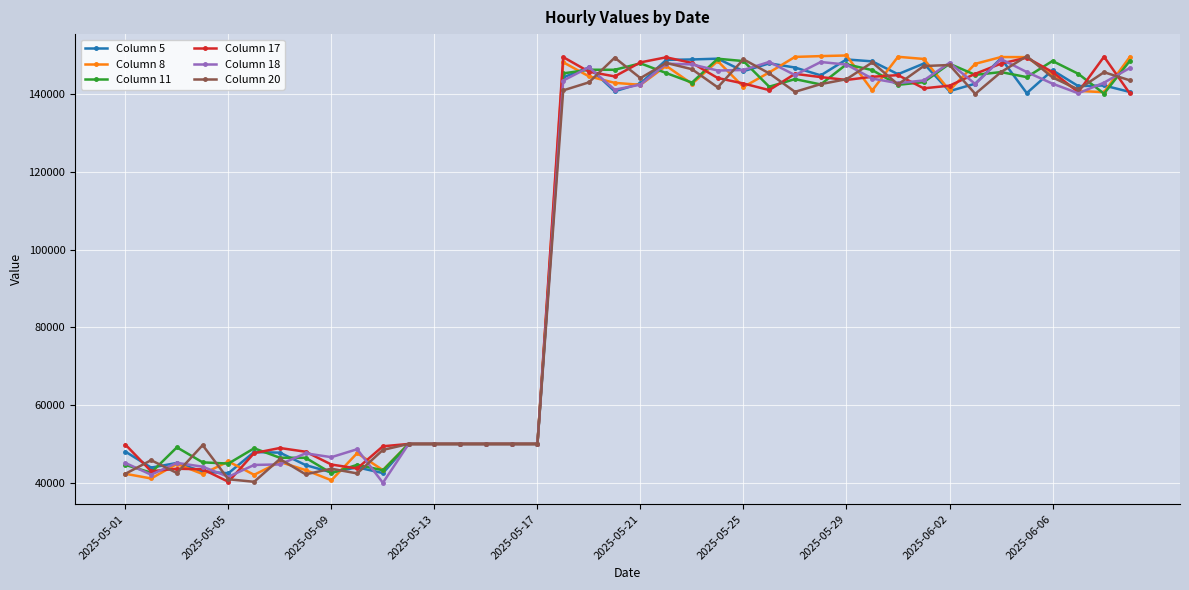

What is the average value of the Column 5 series?

103315